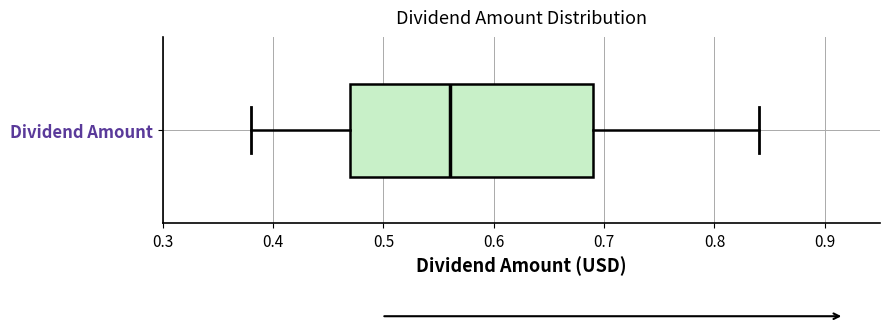

Where does the left whisker of the box for Dividend Amount end on the x-axis? The values are not printed on the chart, so give them approximately, as read against the axis.

0.38